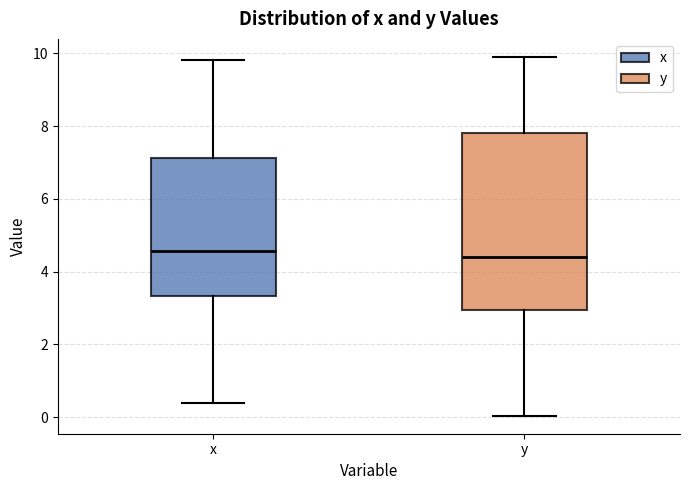

Which box is the tallest, from its lower edge to its upper edge?

y